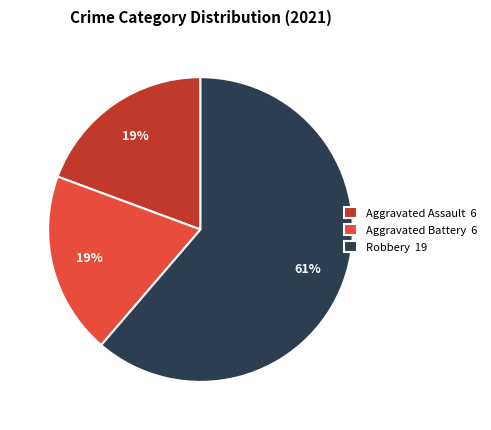

Is there a majority slice in this chart?

Yes